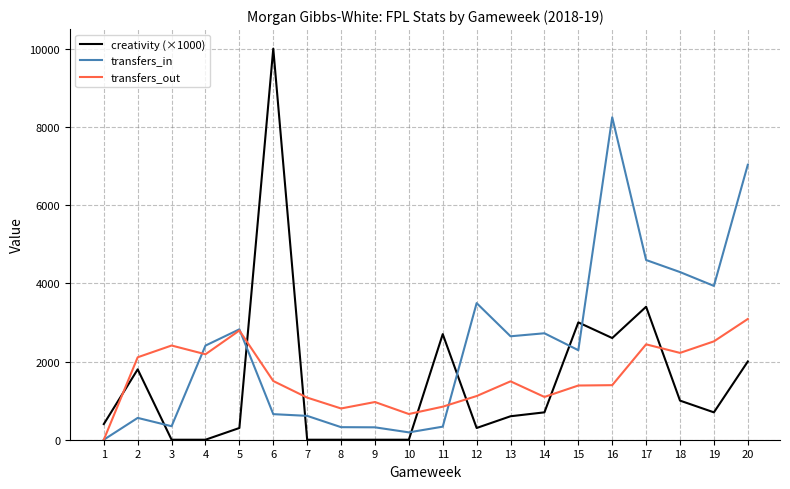

At which category does transfers_out reach its first local peak?

3